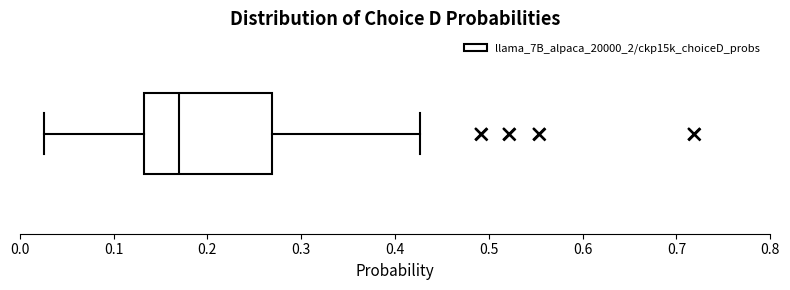

Read this box plot against the x-axis: the position of the median line, the range covered by the box, and the ends of both whiskers. The values are not printed on the chart, so give them approximately, as read against the axis.

median 0.17, box 0.13 to 0.27, whiskers 0.03 to 0.43